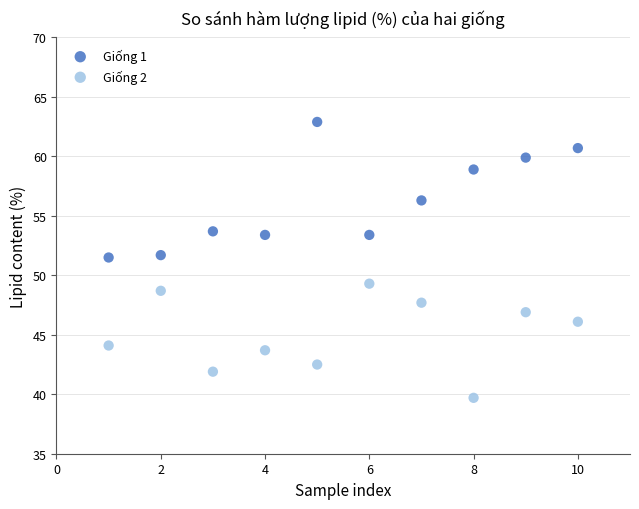

What are all the series names shown in the legend?

Giống 1, Giống 2